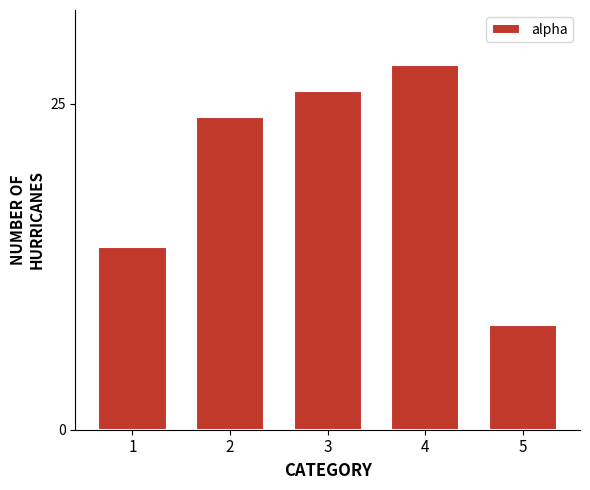

Reading right to left, extract all data points from this chart.

8	28	26	24	14